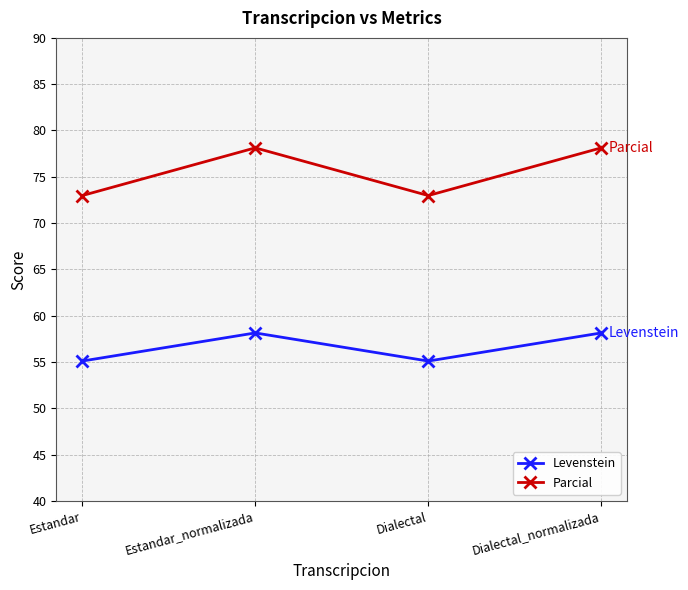

Reading left to right, transcribe all the data shown in this chart.

Levenstein: Estandar=55.1	Estandar_normalizada=58.1	Dialectal=55.1	Dialectal_normalizada=58.1
Parcial: Estandar=73.0	Estandar_normalizada=78.1	Dialectal=73.0	Dialectal_normalizada=78.1